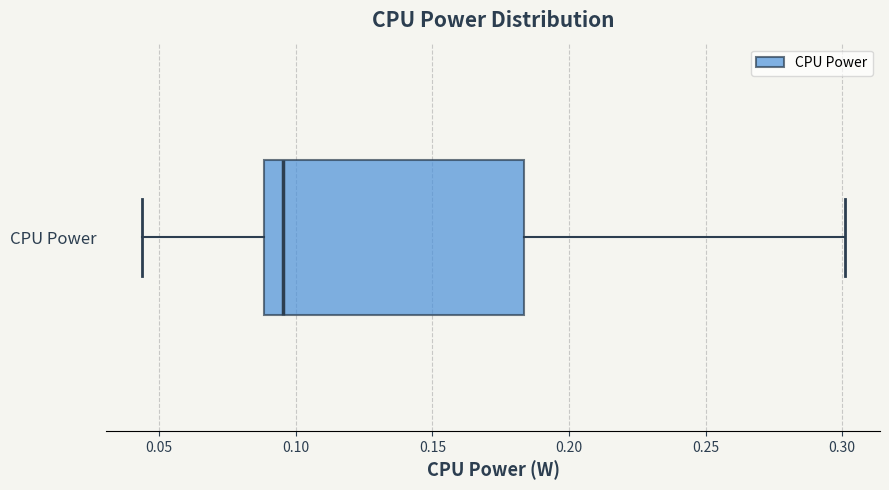

Where is the left edge of the box for CPU Power on the x-axis? The values are not printed on the chart, so give them approximately, as read against the axis.

0.090